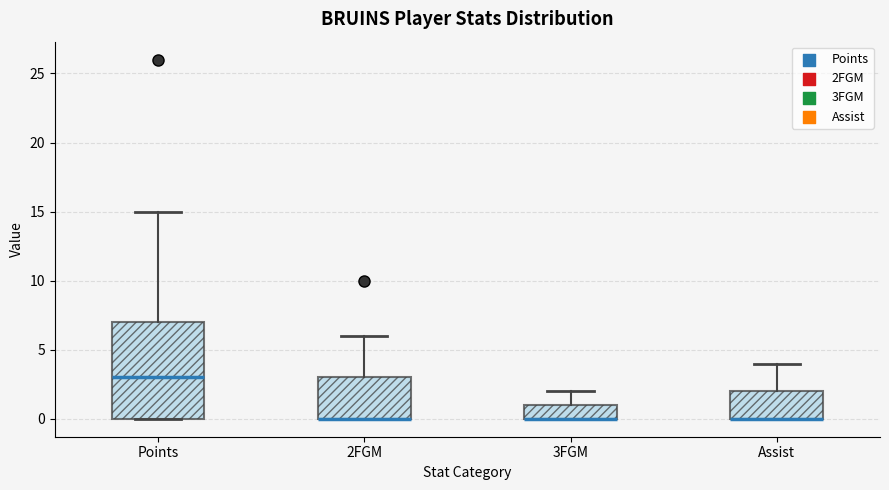

Which box is the tallest, from its lower edge to its upper edge?

Points